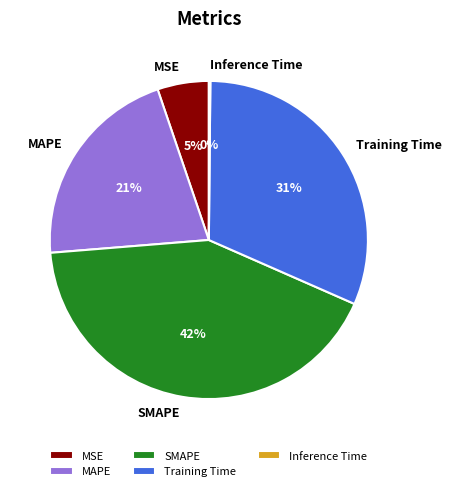

To the nearest percent, what is the difference between the largest and smallest slice percentages?

42%